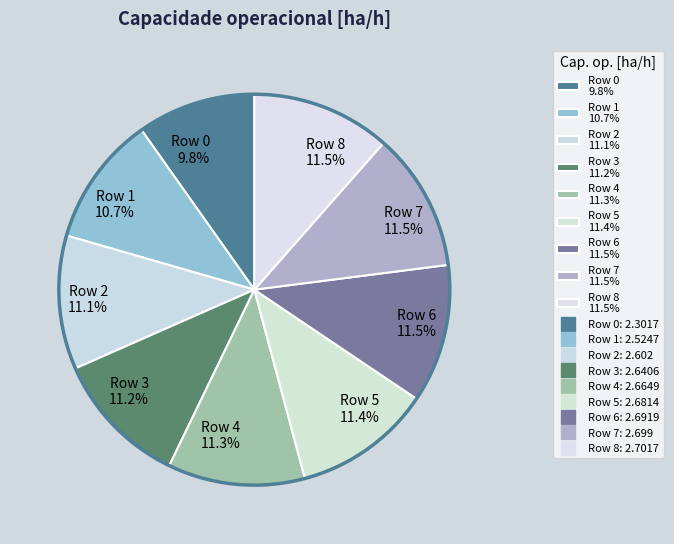

Approximately how many times larger is the value at Row 1 10.7% compared to Row 0 9.8%?

1.1